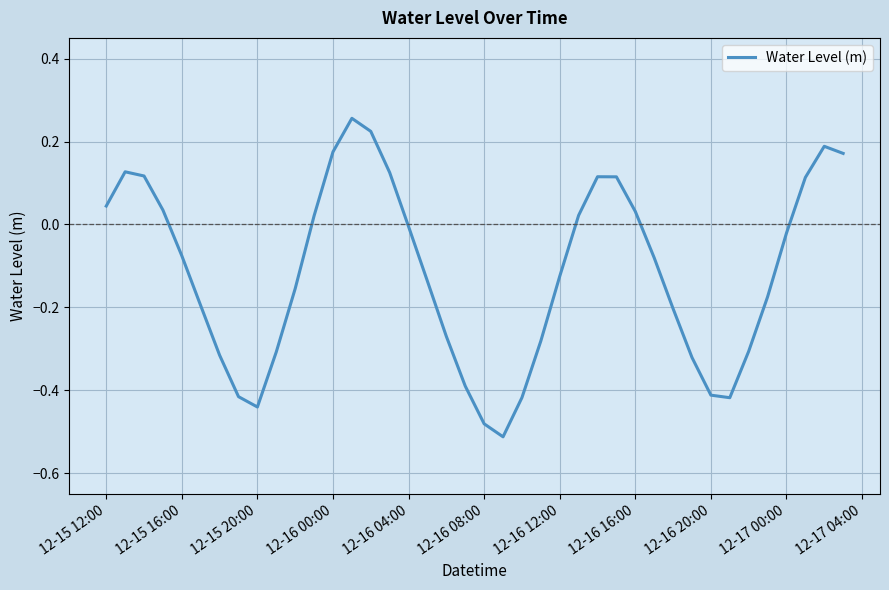

What is the difference between the maximum and minimum values?

0.8